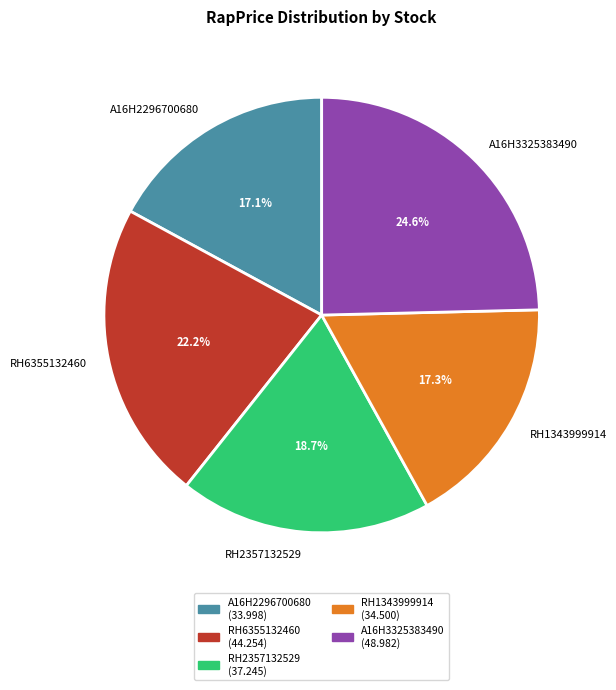

What is the total percentage of A16H2296700680 and A16H3325383490?

41.7%